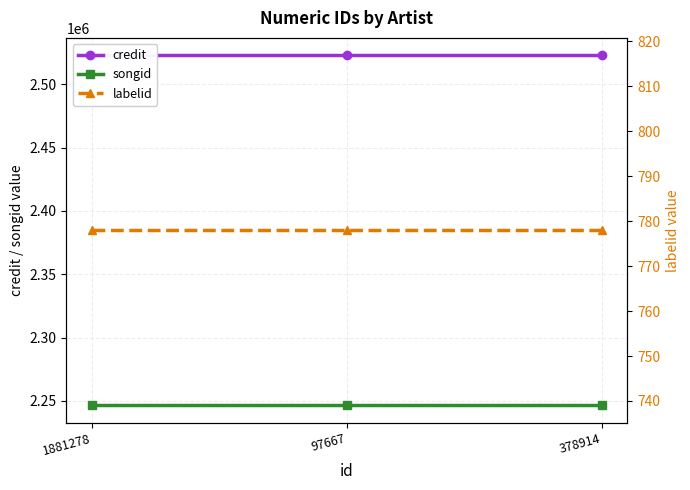

Which category has the lowest value across all series?

1881278